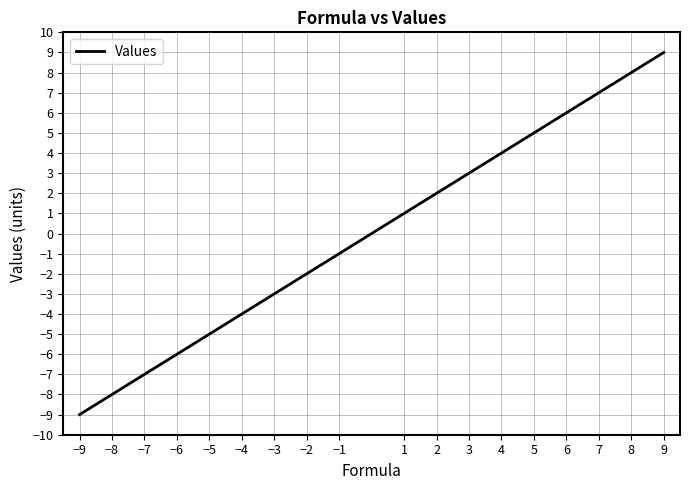

What position from the left is 7?

16